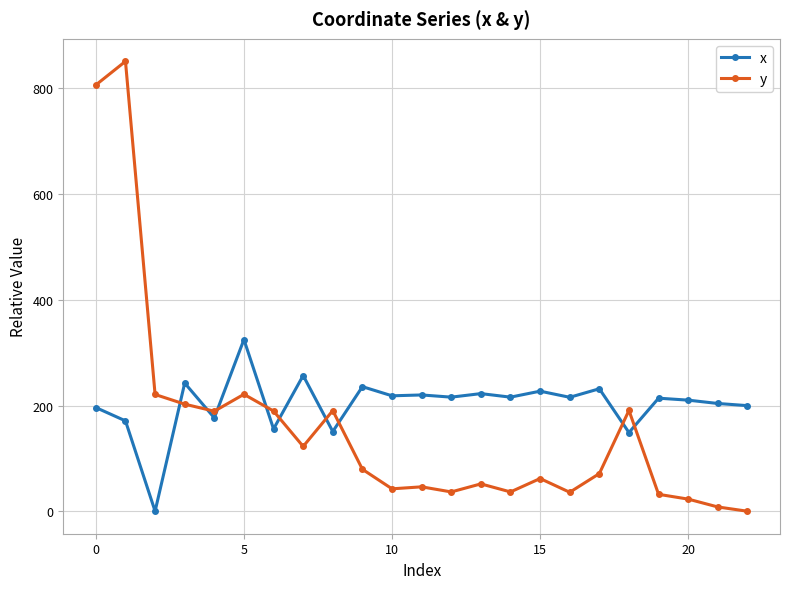

What is the greatest value displayed?

851.1